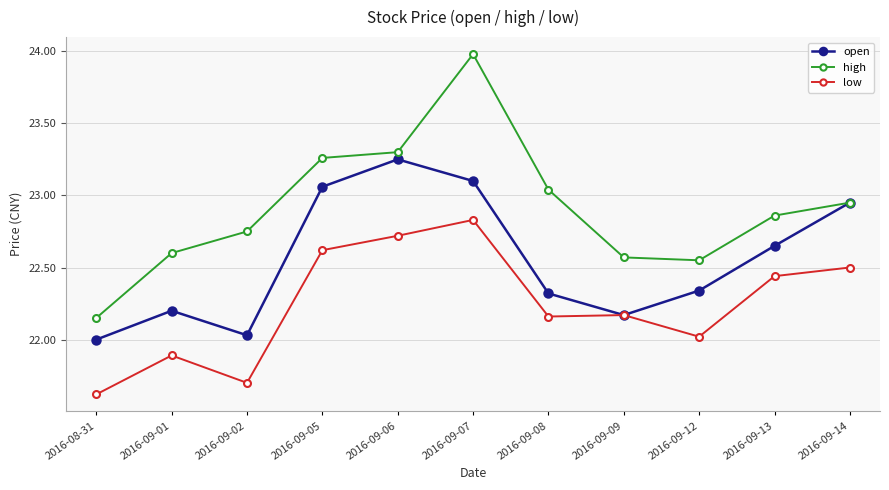

True or false: low and high cross at least once.

False